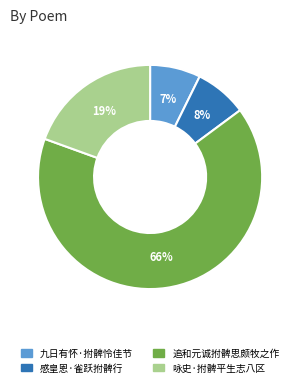

The 追和元诚拊髀思颇牧之作 slice represents 75% of the pie. True or false?

False